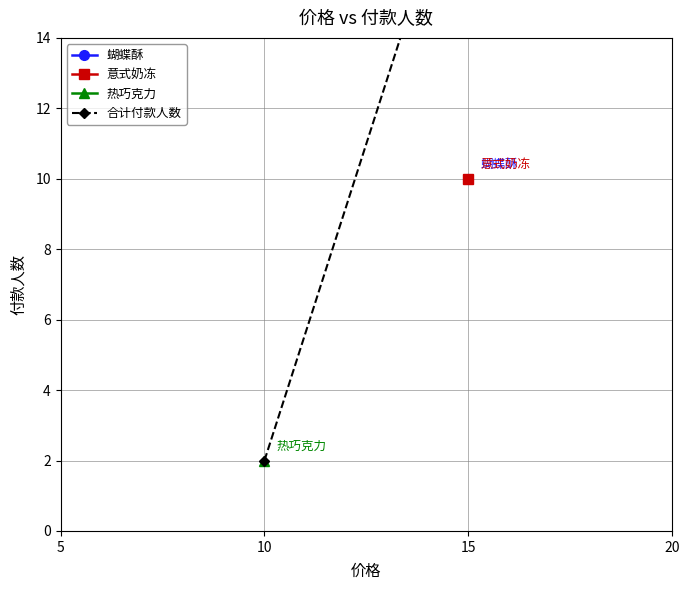

True or false: the data shows 8 at 15.

False